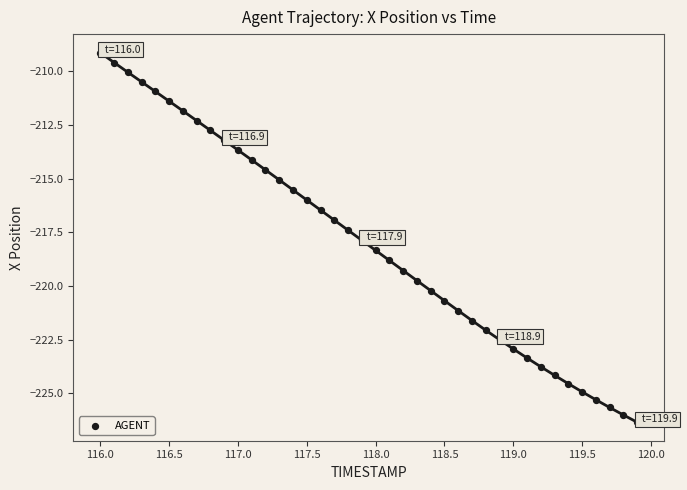

What is the range of X values (max minus min)?

3.9